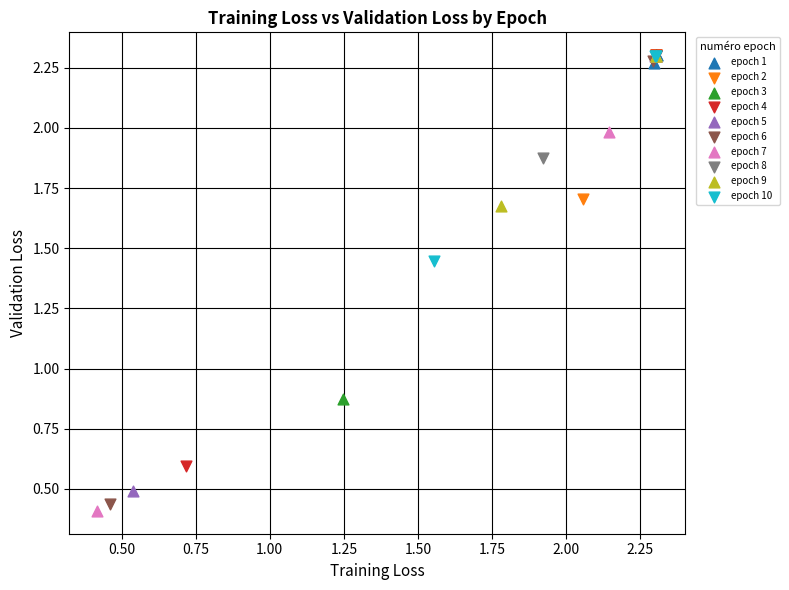

What are all the series names shown in the legend?

epoch 1, epoch 2, epoch 3, epoch 4, epoch 5, epoch 6, epoch 7, epoch 8, epoch 9, epoch 10